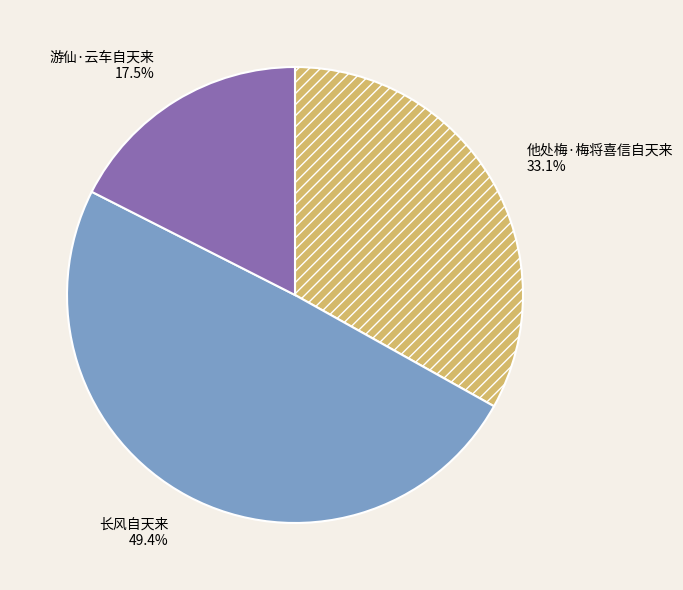

Is it true that 他处梅·梅将喜信自天来 is 24% of the pie?

False